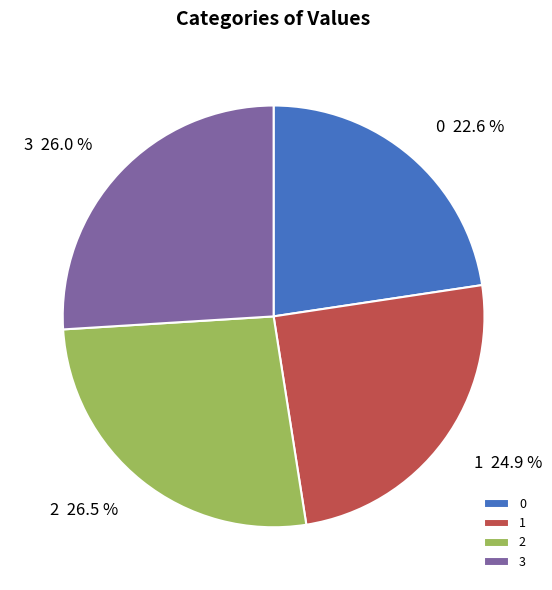

What is the total percentage of 0 and 2?

49.1%